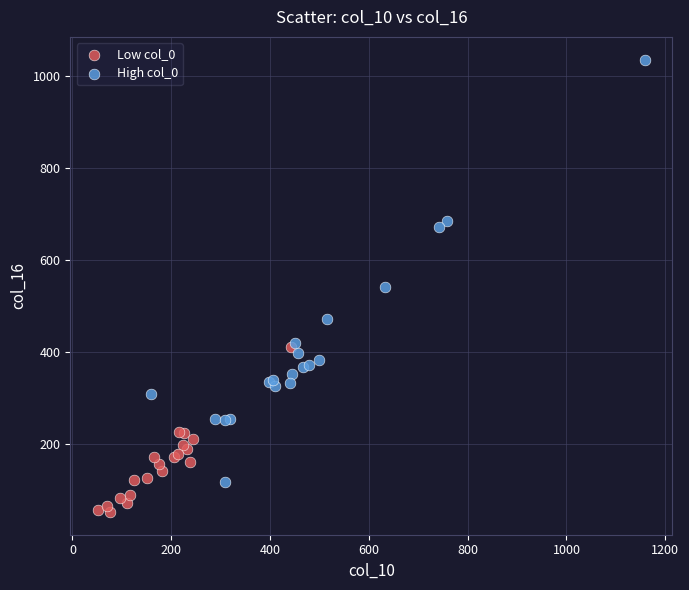

Which series reaches the maximum Y coordinate?

High col_0